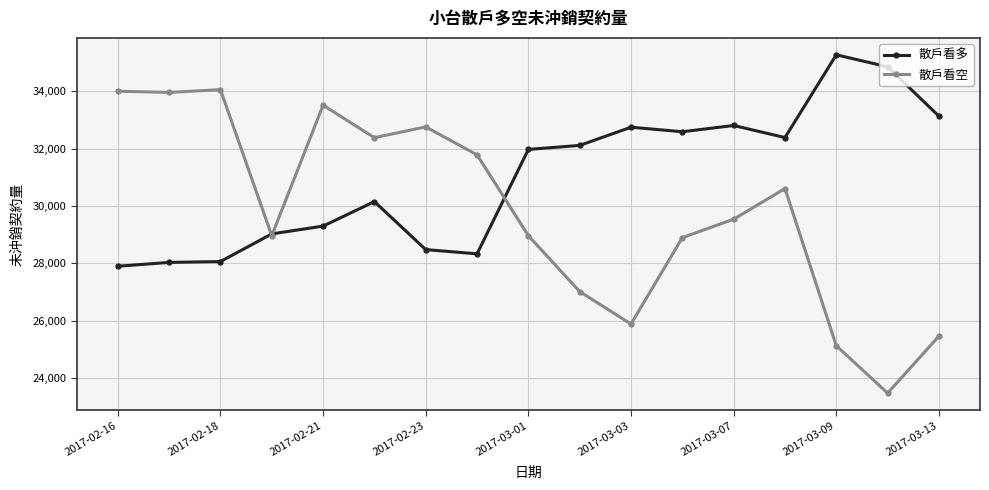

True or false: 散戶看空 has more than 1 points higher than both neighbors.

True